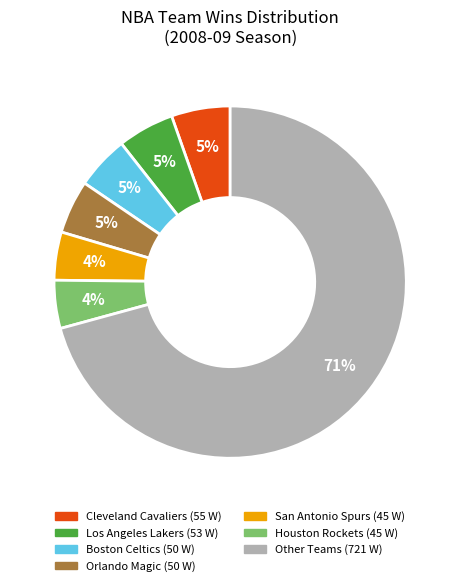

Does any single category account for the majority?

Yes